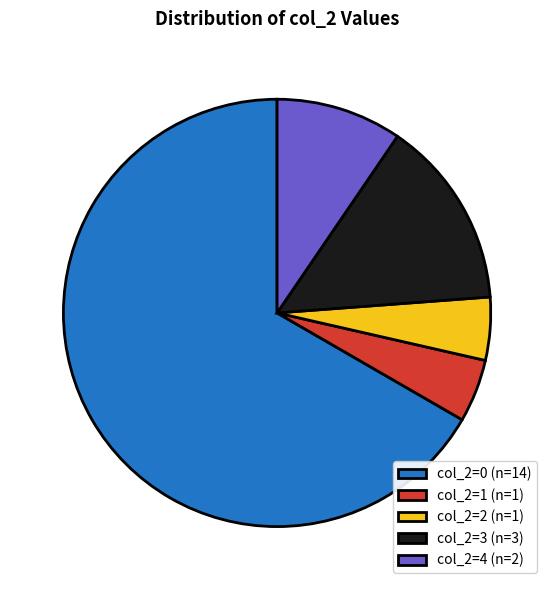

What is the ratio of the value at col_2=0 (n=14) to the value at col_2=3 (n=3)?

4.7